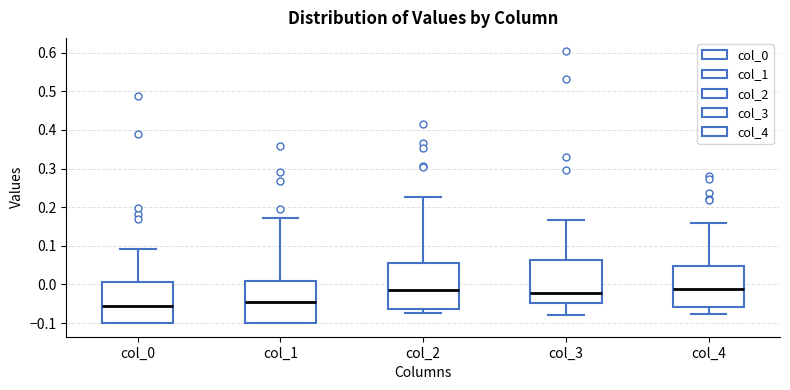

Where is the lower edge of the box for col_0 on the y-axis? The values are not printed on the chart, so give them approximately, as read against the axis.

-0.10